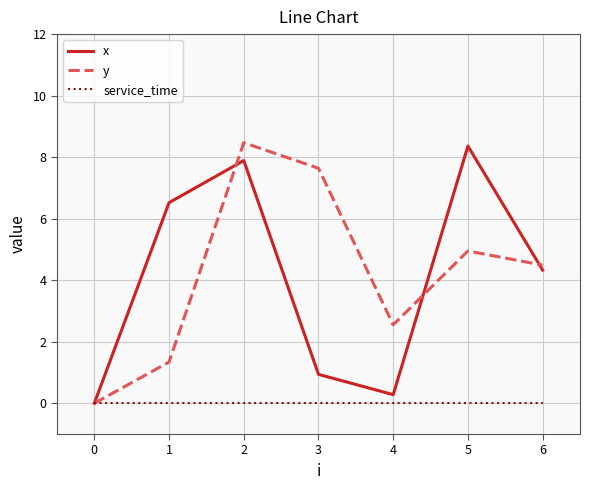

Which category has the highest value in the x series?

5